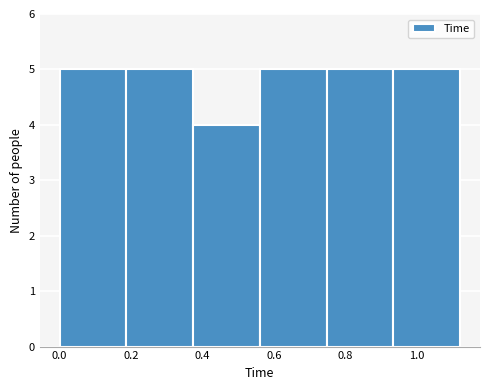

What is the height of the bar covering 0.18 to 0.38 on the x-axis? Neither the bar edges nor the heights are printed on the chart, so give them approximately, as read against the axes.

5